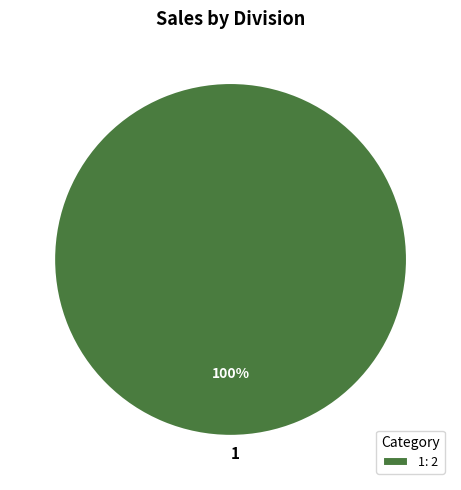

True or false: 1 accounts for 100% of the total.

True